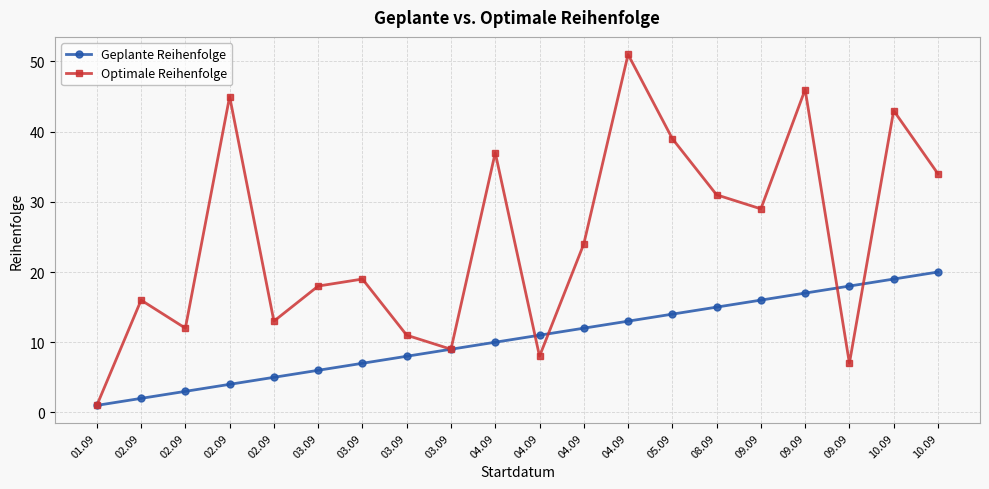

Does the chart have visible grid lines?

Yes